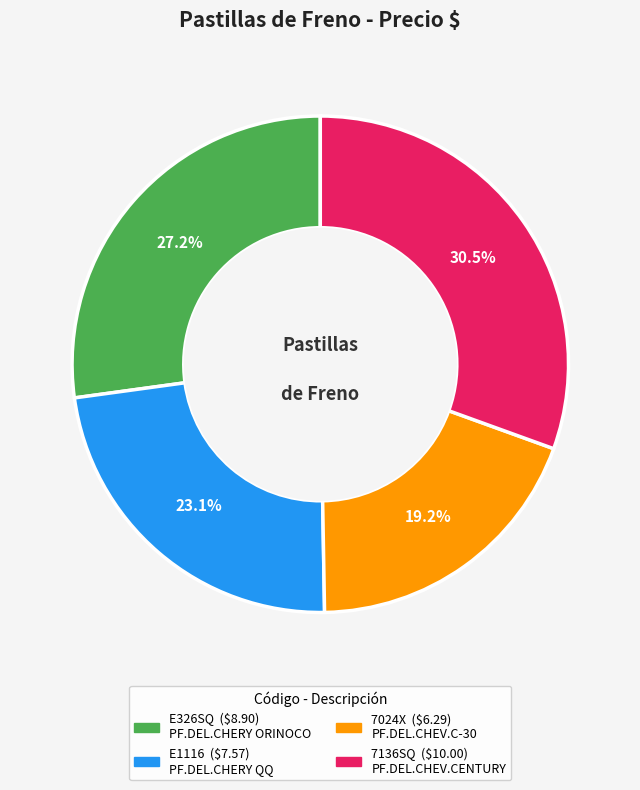

Rank the categories by value from highest to lowest.

7136SQ, E326SQ, E1116, 7024X